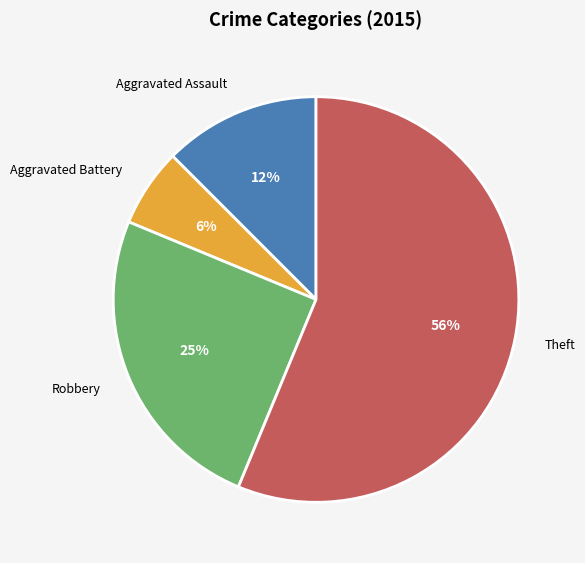

Rank the categories by value from lowest to highest.

Aggravated Battery, Aggravated Assault, Robbery, Theft